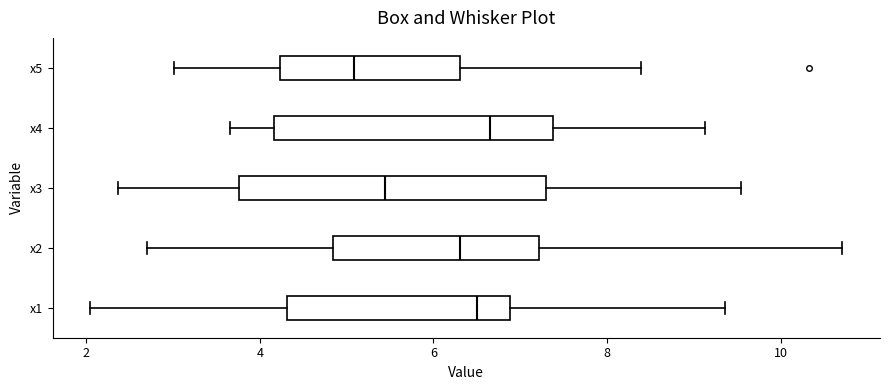

Where is the left edge of the box for x1 on the x-axis? The values are not printed on the chart, so give them approximately, as read against the axis.

4.4